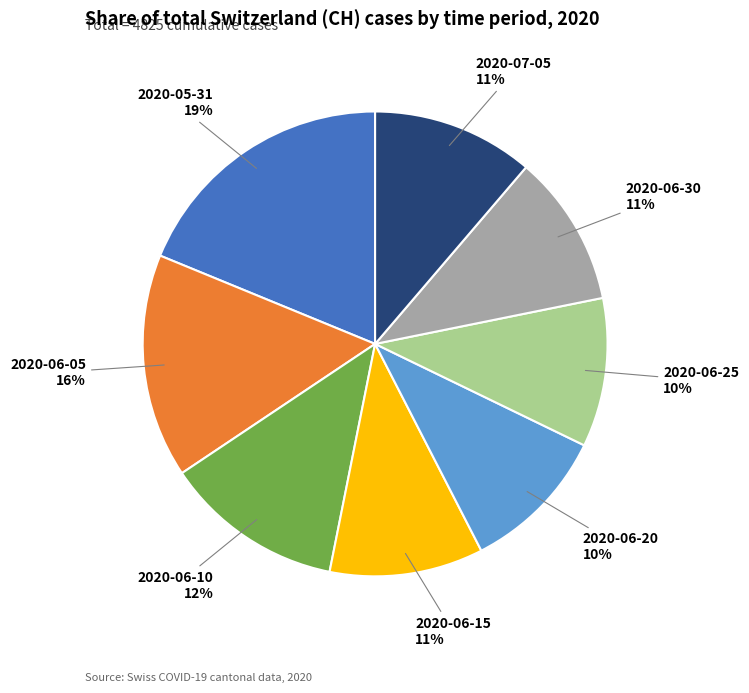

Is there any slice that represents more than half of the pie?

No